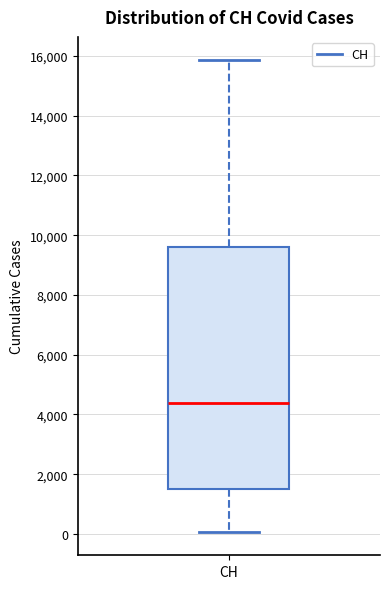

Transcribe this box plot: give where the median line is, the range the box spans, and where the two whiskers end, as read against the y-axis. The values are not printed on the chart, so give them approximately, as read against the axis.

median 4400, box 1400 to 9600, whiskers 0 to 15800